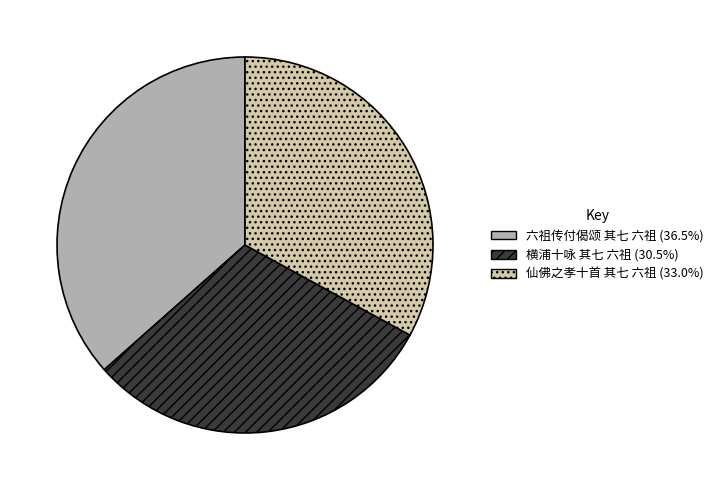

Count the number of slices in the pie.

3